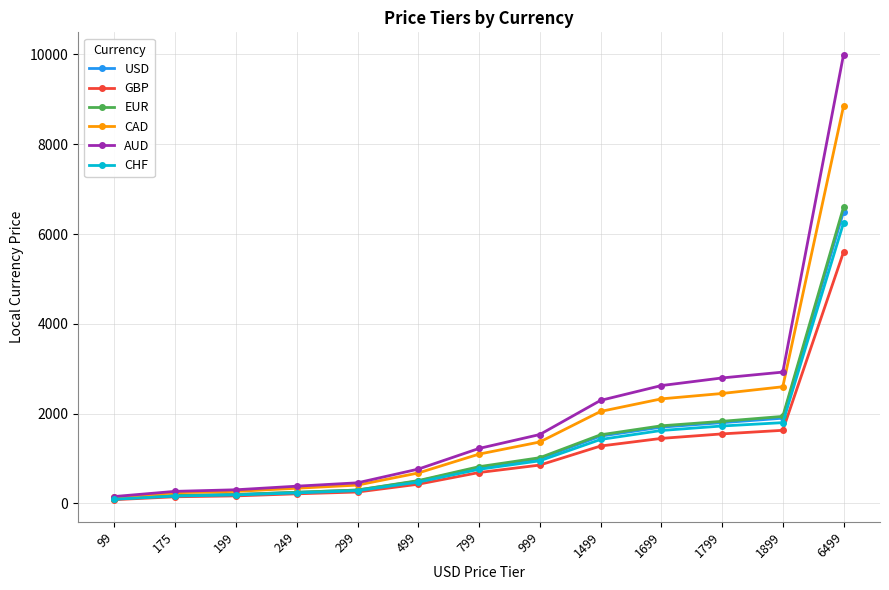

At which label does EUR reach its peak?

6499